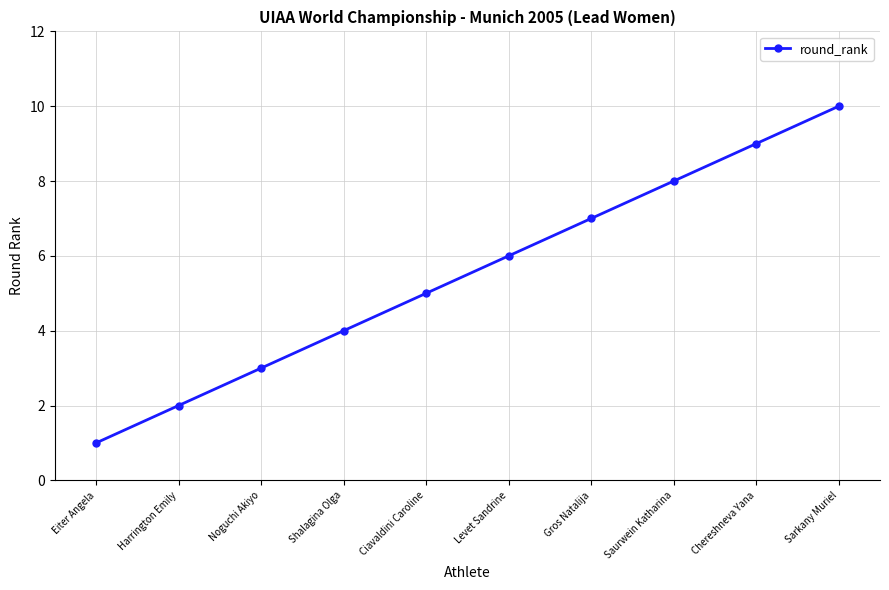

The value at Chereshneva Yana is 5. True or false?

False